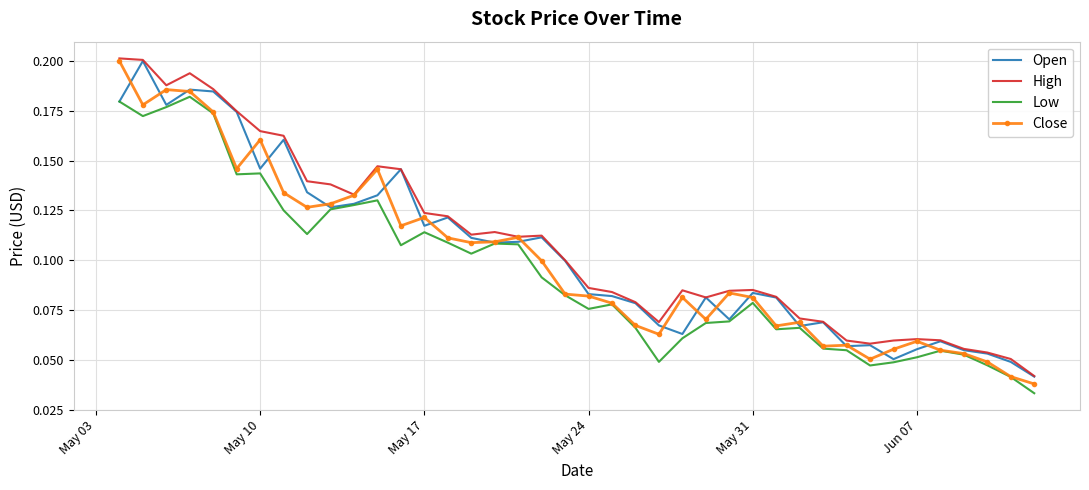

Reading left to right, list all the values displayed in this chart.

Open: 0.2	0.2	0.2	0.2	0.2	0.2	0.1	0.2	0.1	0.1	0.1	0.1	0.1	0.1	0.1	0.1	0.1	0.1	0.1	0.1	0.1	0.1	0.1	0.1	0.1	0.1	0.1	0.1	0.1	0.1	0.1	0.1	0.1	0.1	0.1	0.1	0.1	0.1	0.0	0.0
High: 0.2	0.2	0.2	0.2	0.2	0.2	0.2	0.2	0.1	0.1	0.1	0.1	0.1	0.1	0.1	0.1	0.1	0.1	0.1	0.1	0.1	0.1	0.1	0.1	0.1	0.1	0.1	0.1	0.1	0.1	0.1	0.1	0.1	0.1	0.1	0.1	0.1	0.1	0.1	0.0
Low: 0.2	0.2	0.2	0.2	0.2	0.1	0.1	0.1	0.1	0.1	0.1	0.1	0.1	0.1	0.1	0.1	0.1	0.1	0.1	0.1	0.1	0.1	0.1	0.0	0.1	0.1	0.1	0.1	0.1	0.1	0.1	0.1	0.0	0.0	0.1	0.1	0.1	0.0	0.0	0.0
Close: 0.2	0.2	0.2	0.2	0.2	0.1	0.2	0.1	0.1	0.1	0.1	0.1	0.1	0.1	0.1	0.1	0.1	0.1	0.1	0.1	0.1	0.1	0.1	0.1	0.1	0.1	0.1	0.1	0.1	0.1	0.1	0.1	0.1	0.1	0.1	0.1	0.1	0.0	0.0	0.0